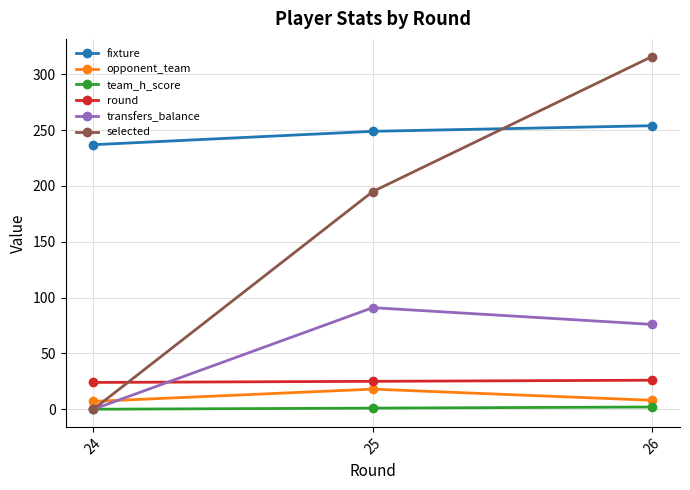

At which label is transfers_balance closest to 45?

26